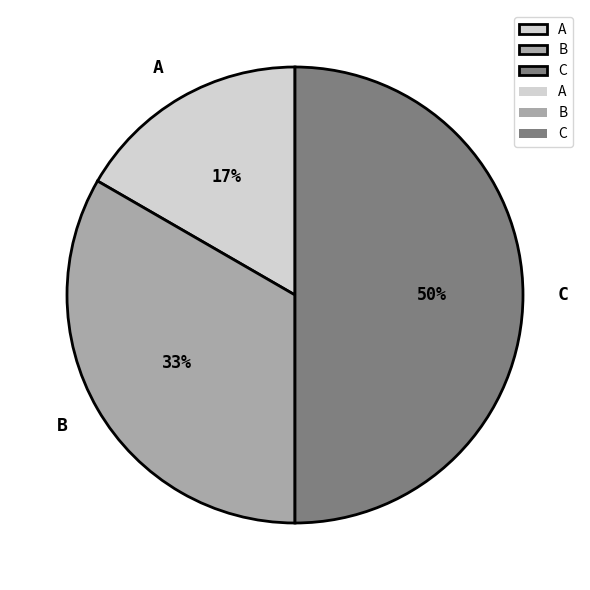

Rank the categories by value from lowest to highest.

A, B, C